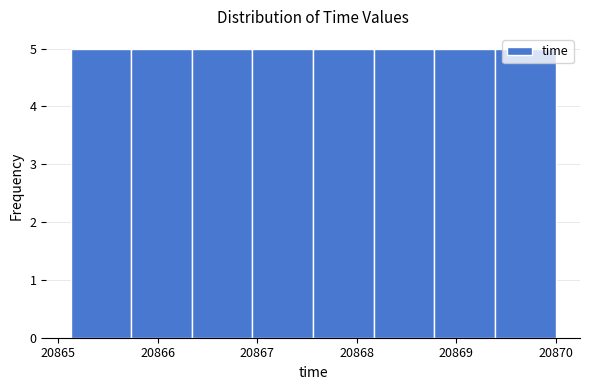

Reading left to right, transcribe this chart: for each bar, give the range it covers on the x-axis and its height. Neither the bar edges nor the heights are printed on the chart, so give them approximately, as read against the axes.

20865.1 to 20865.7: 5
20865.7 to 20866.3: 5
20866.3 to 20867.0: 5
20867.0 to 20867.6: 5
20867.6 to 20868.2: 5
20868.2 to 20868.8: 5
20868.8 to 20869.4: 5
20869.4 to 20870.0: 5